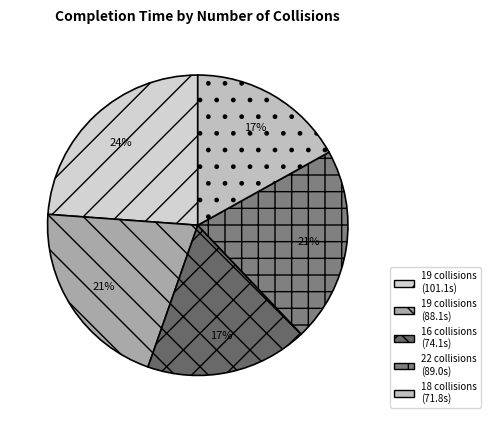

What is the smallest slice in the pie chart?

18